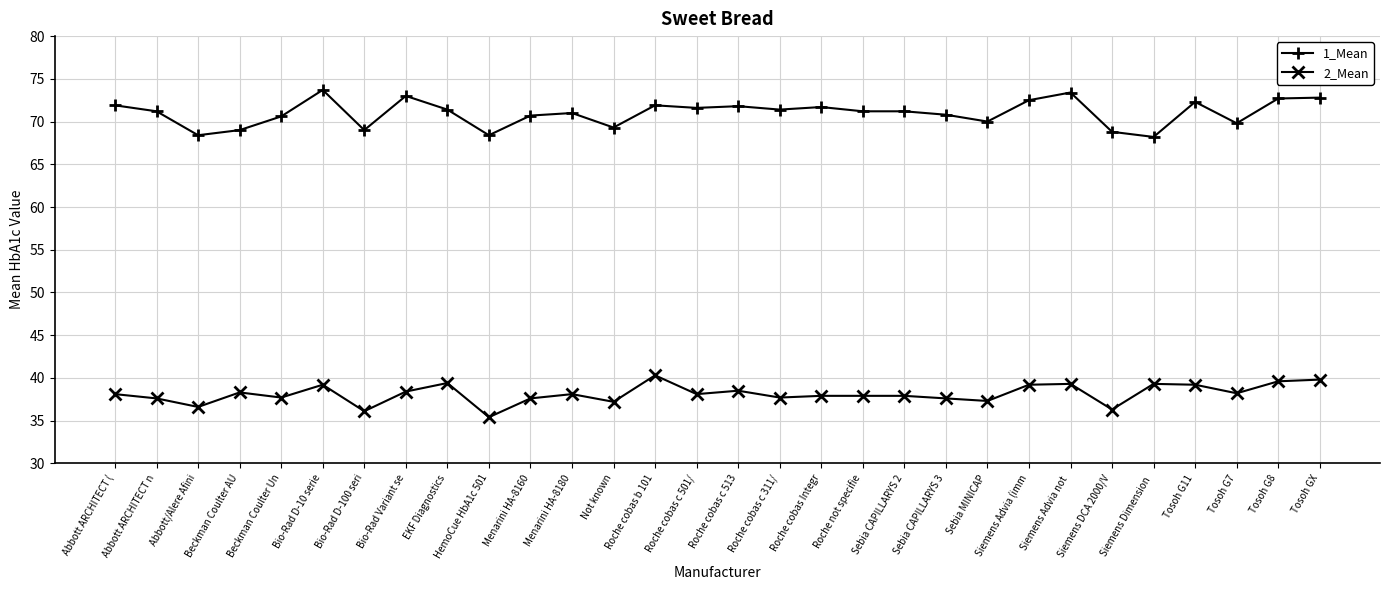

What is the total value across all series at Siemens Dimension ?

107.5